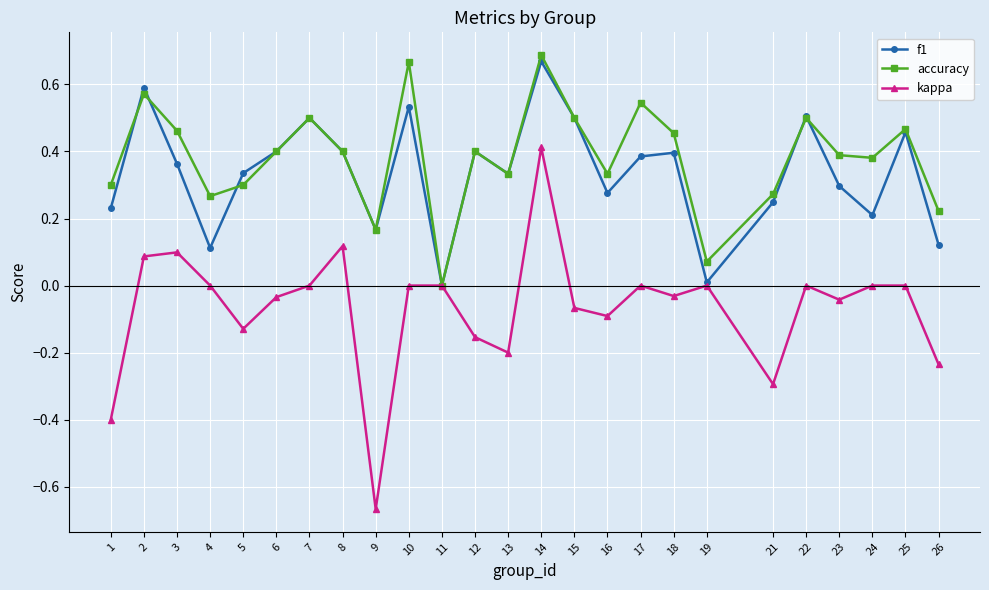

Which series has the widest spread of values?

kappa